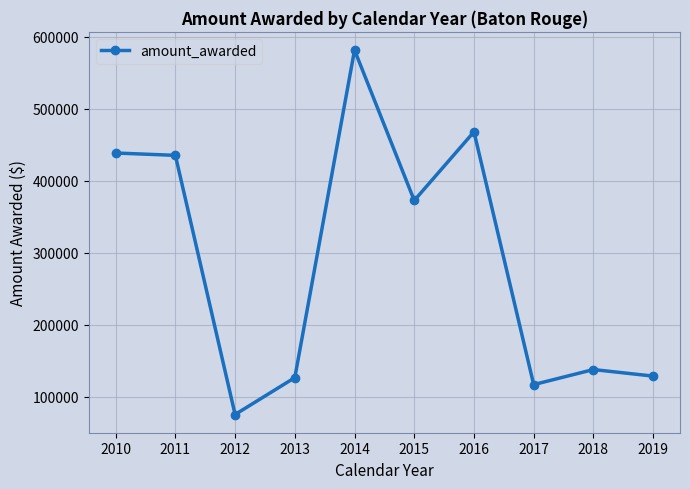

How many points are lower than both their immediate neighbors (excluding endpoints)?

3